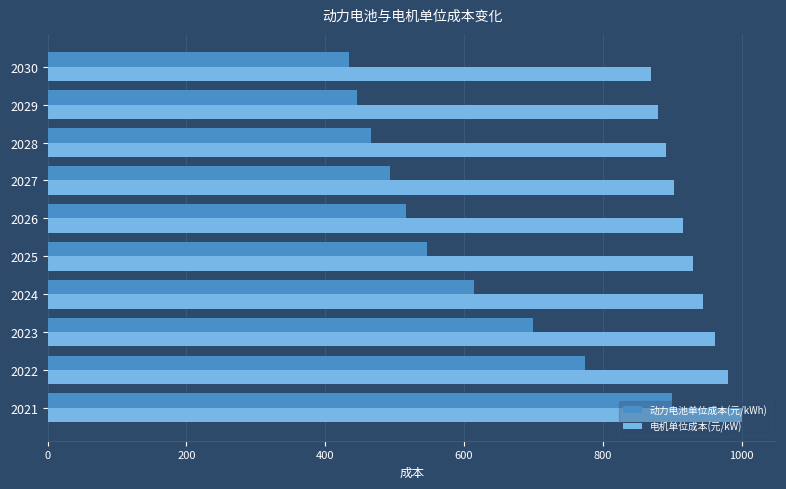

How many values in the 动力电池单位成本(元/kWh) series exceed 546?

5